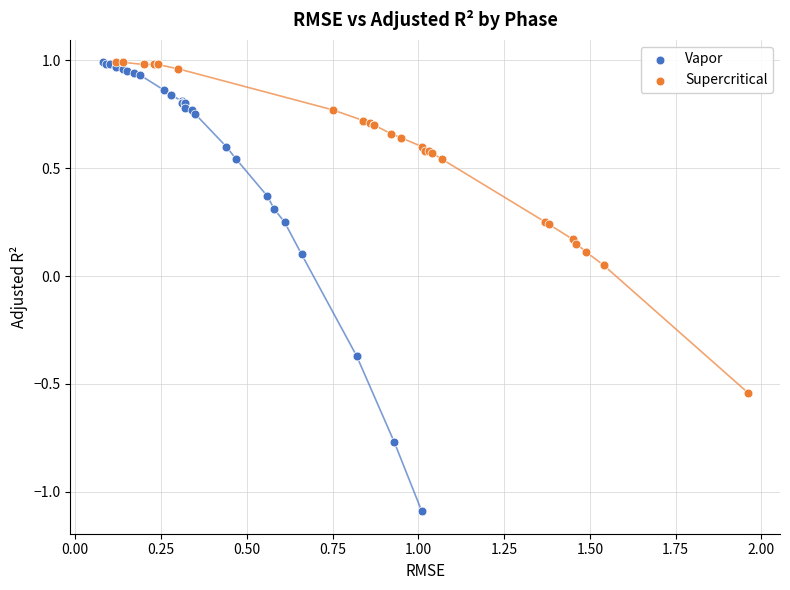

Which series has the largest Y range (max minus min)?

Vapor